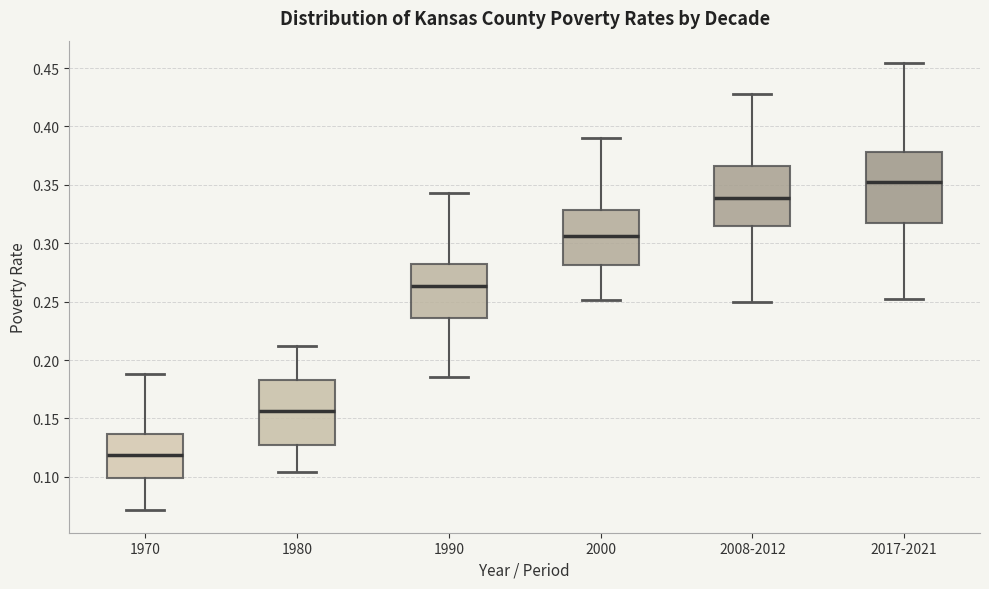

Where does the upper whisker of the box for 2017-2021 end on the y-axis? The values are not printed on the chart, so give them approximately, as read against the axis.

0.455